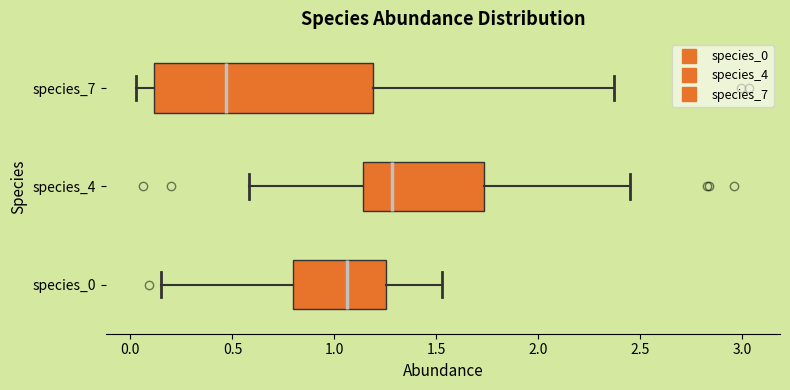

Reading bottom to top, transcribe this box plot: for each box, give where its median line is, the range the box spans, and where its two whiskers end, as read against the x-axis. The values are not printed on the chart, so give them approximately, as read against the axis.

species_0: median 1.05, box 0.80 to 1.25, whiskers 0.15 to 1.55
species_4: median 1.30, box 1.15 to 1.75, whiskers 0.60 to 2.45
species_7: median 0.45, box 0.10 to 1.20, whiskers 0.05 to 2.35